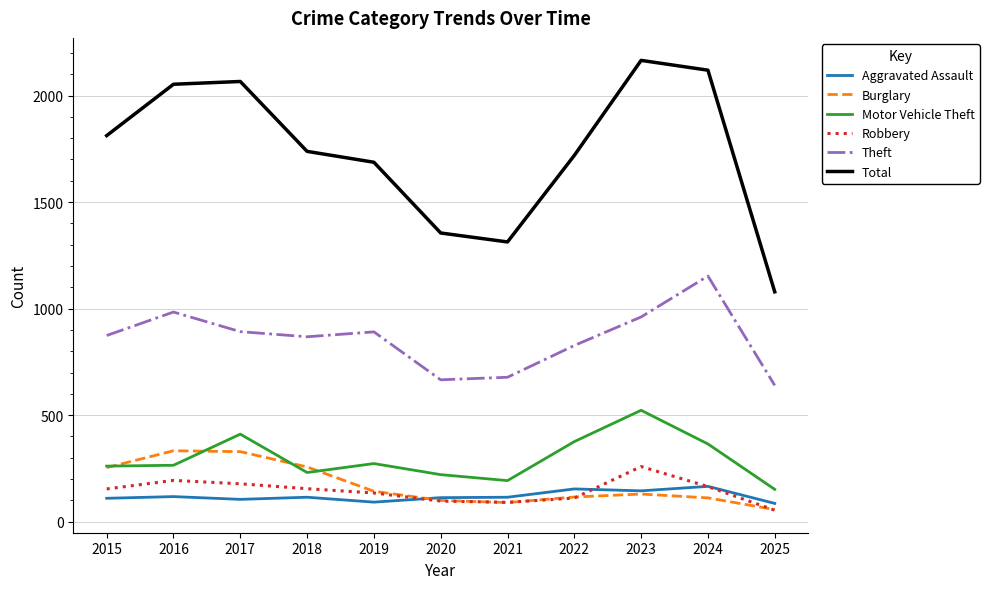

How many lines are shown in the chart?

6